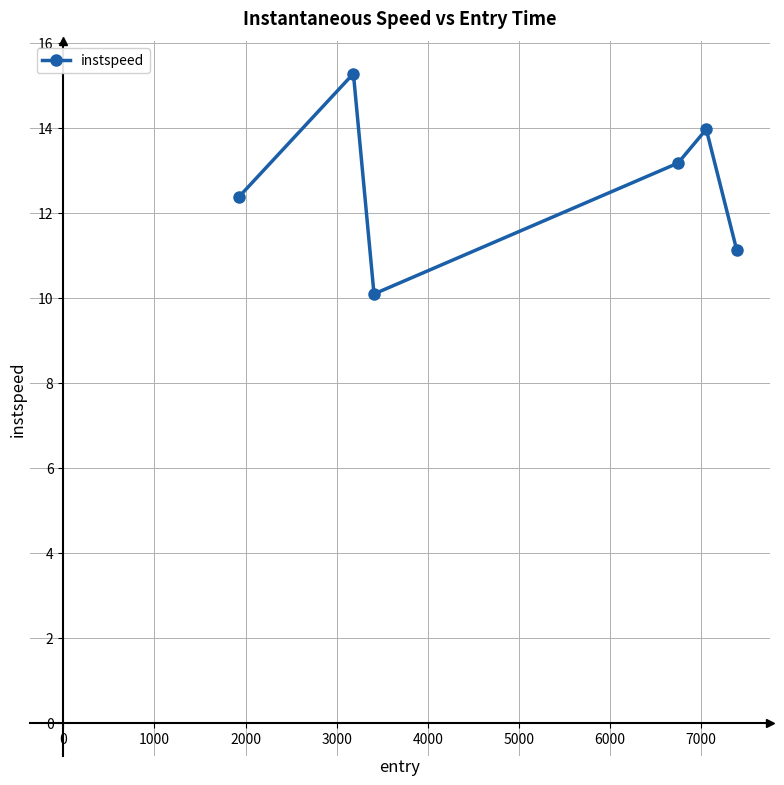

What is the maximum value shown in the chart?

15.3